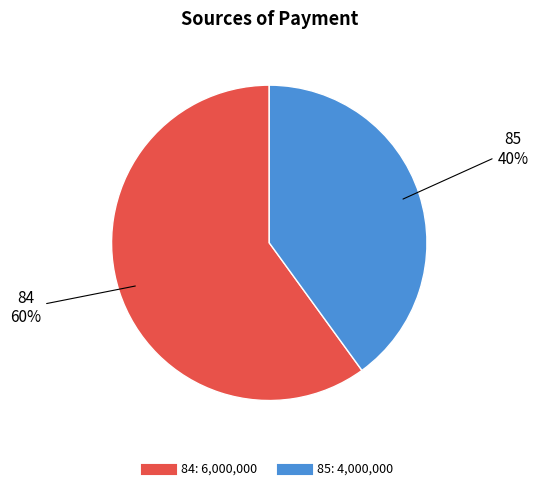

To the nearest percent, what is the difference between the 84 and 85 slice percentages?

20%